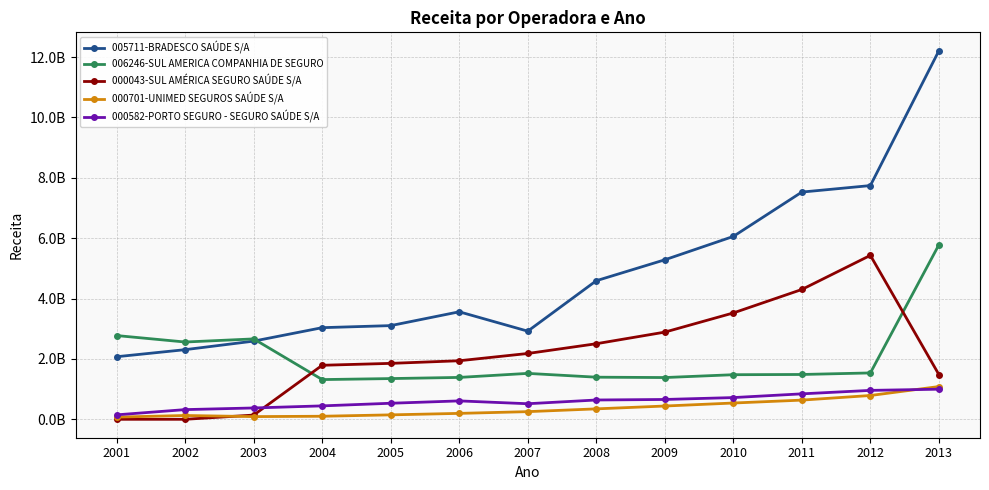

Rank the series by their maximum value, from highest to lowest.

005711-BRADESCO SAÚDE S/A, 006246-SUL AMERICA COMPANHIA DE SEGURO, 000043-SUL AMÉRICA SEGURO SAÚDE S/A, 000701-UNIMED SEGUROS SAÚDE S/A, 000582-PORTO SEGURO - SEGURO SAÚDE S/A